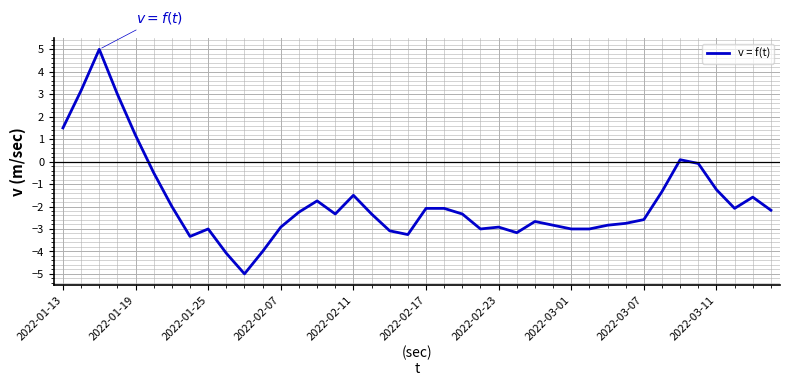

What is the minimum value shown in the chart?

-5.0